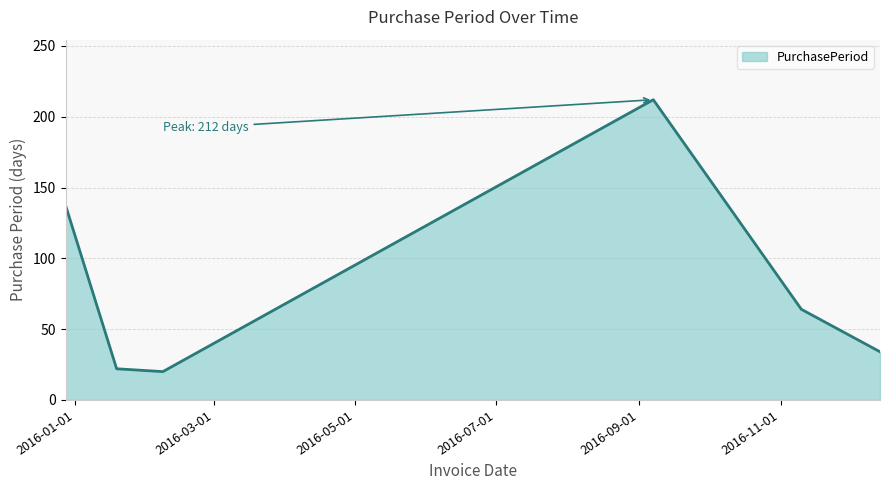

Does the chart have visible grid lines?

Yes